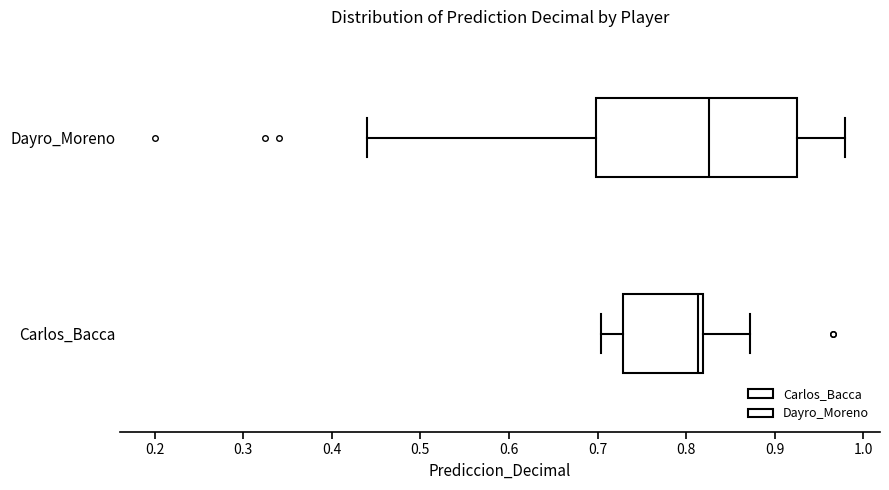

Where does the median line of the box for Dayro_Moreno sit on the x-axis? The values are not printed on the chart, so give them approximately, as read against the axis.

0.83